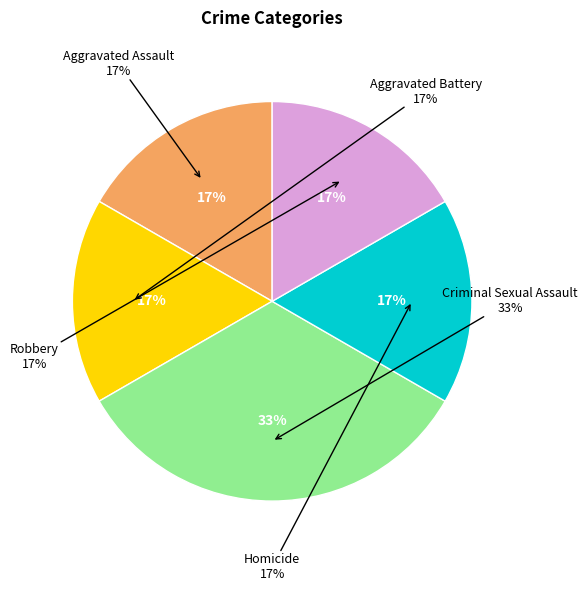

Does Criminal Sexual Assault account for over 50% of the chart?

No